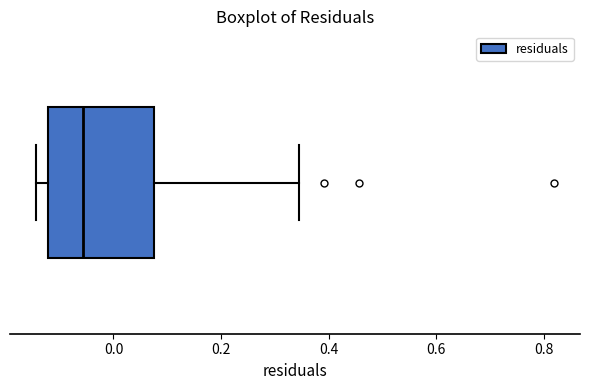

Transcribe this box plot: give where the median line is, the range the box spans, and where the two whiskers end, as read against the x-axis. The values are not printed on the chart, so give them approximately, as read against the axis.

median -0.06, box -0.12 to 0.08, whiskers -0.14 to 0.34